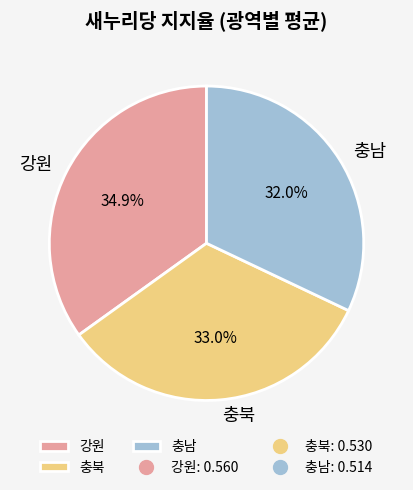

What percentage is the 충북 slice, to the nearest percent?

33%